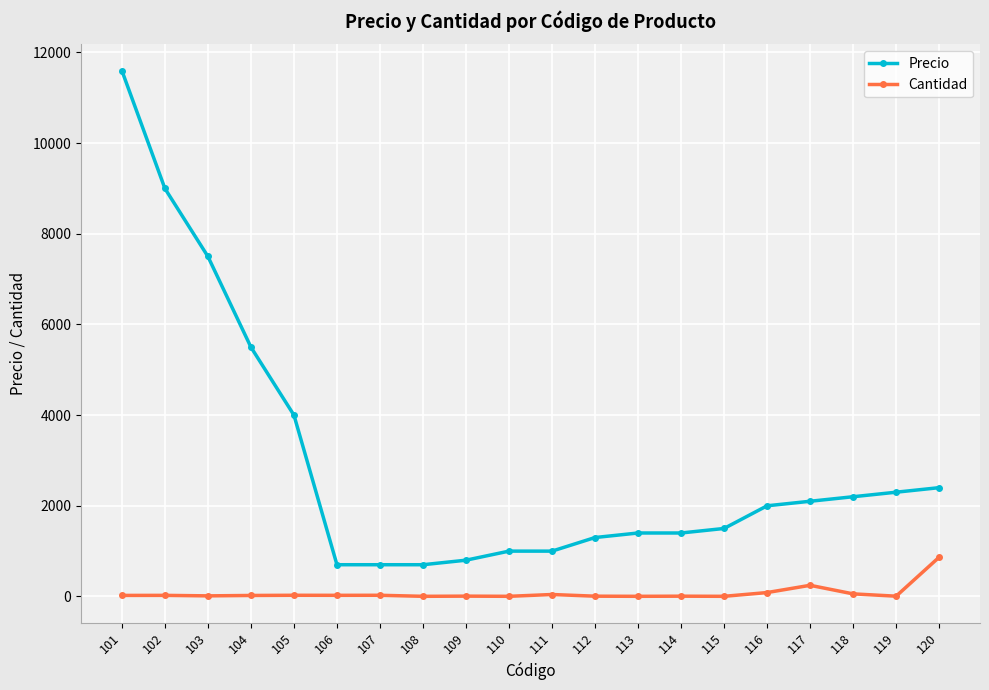

List the series in order of their peak value, highest first.

Precio, Cantidad